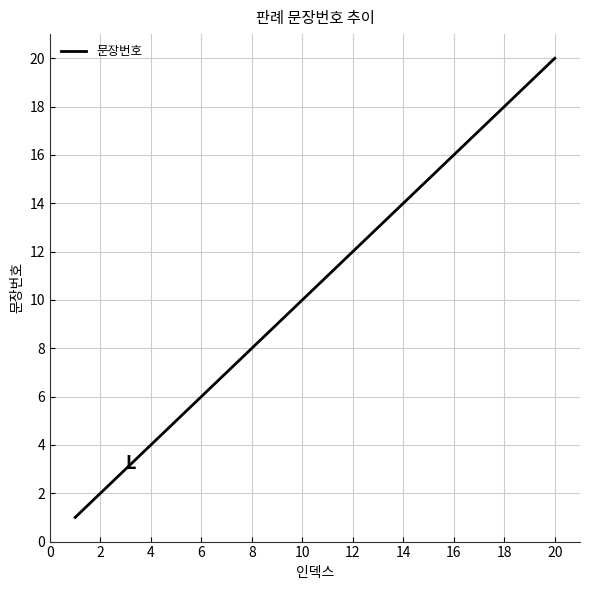

True or false: there are more than 0 points higher than both neighbors.

False